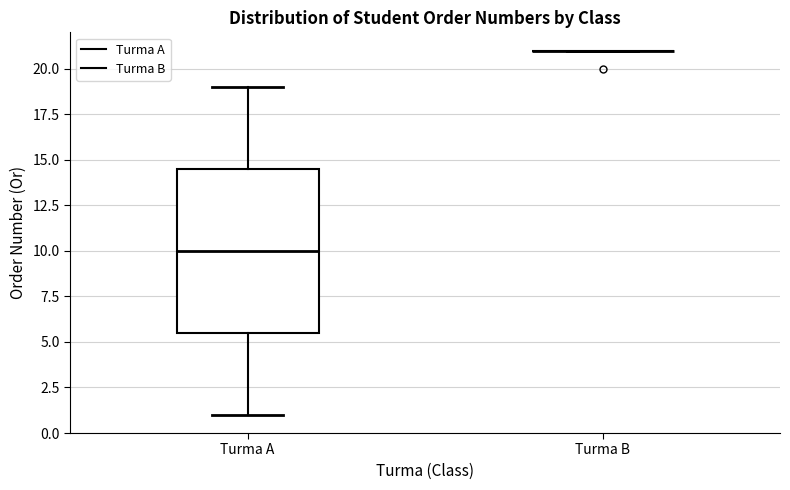

Which box is the tallest, from its lower edge to its upper edge?

Turma A